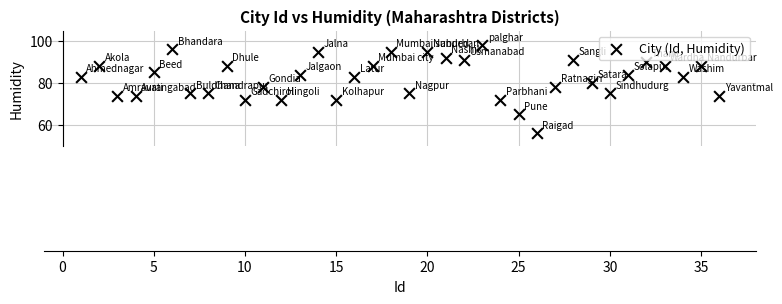

What is the range of Y values (max minus min)?

42